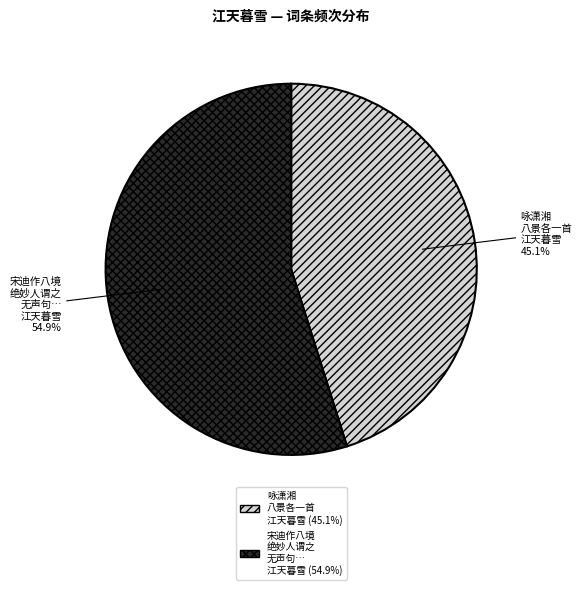

Is there any slice that represents more than half of the pie?

Yes